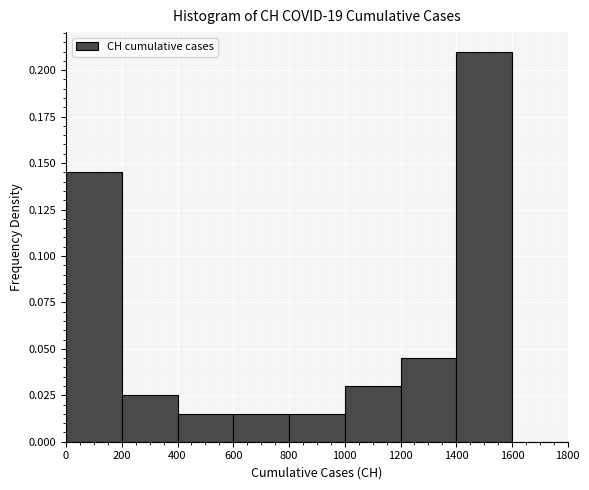

Reading left to right, list every bar in this chart as the range it spans on the x-axis followed by its height. The values are not printed on the chart, so give them approximately, as read against the axis.

0 to 200: 0.145
200 to 400: 0.025
400 to 600: 0.015
600 to 800: 0.015
800 to 1000: 0.015
1000 to 1200: 0.030
1200 to 1400: 0.045
1400 to 1600: 0.210
1600 to 1800: 0